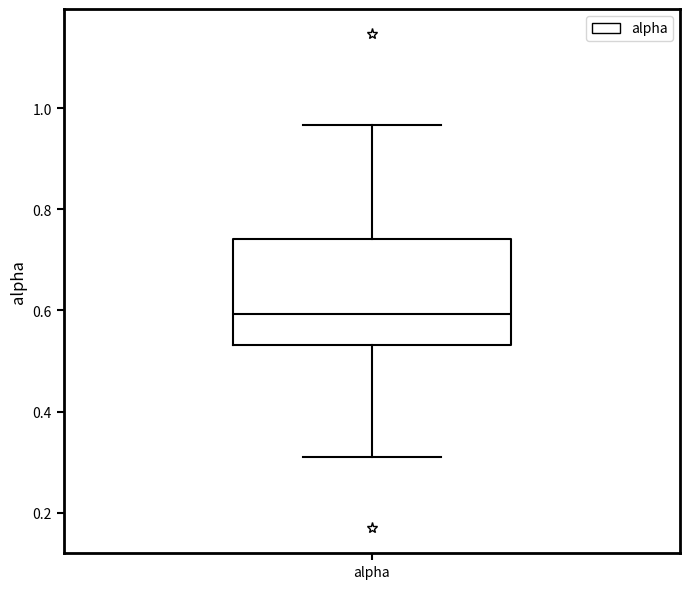

Read this box plot against the y-axis: the position of the median line, the range covered by the box, and the ends of both whiskers. The values are not printed on the chart, so give them approximately, as read against the axis.

median 0.60, box 0.54 to 0.74, whiskers 0.32 to 0.96